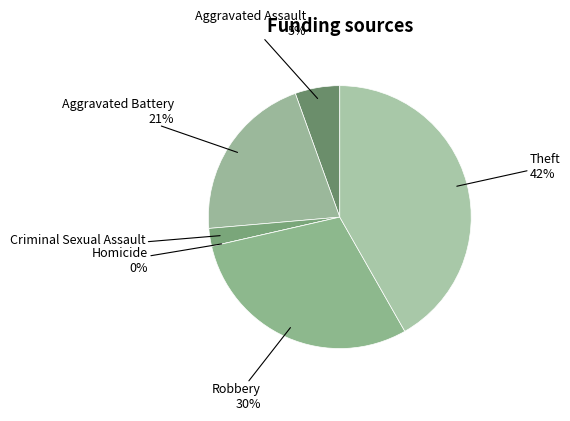

Combined, what portion of the pie is Homicide and Robbery?

29.7%